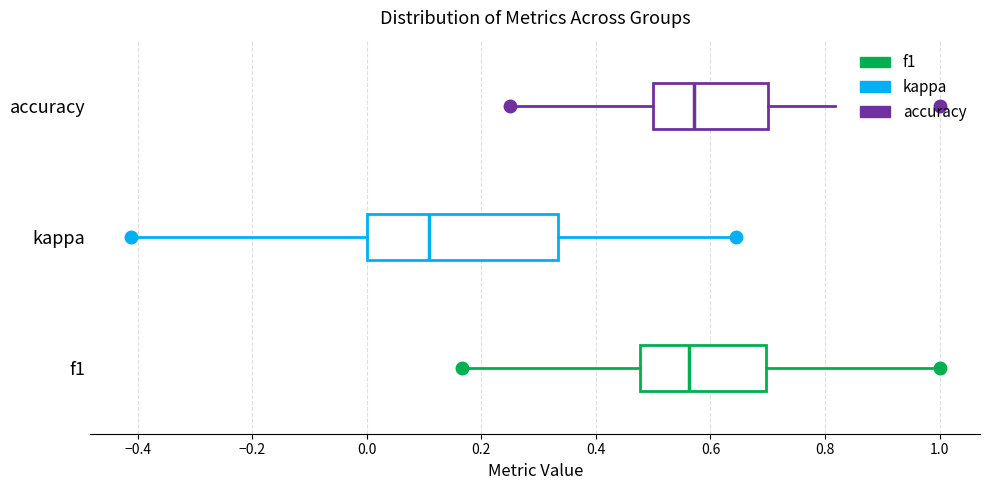

Where is the left edge of the box for kappa on the x-axis? The values are not printed on the chart, so give them approximately, as read against the axis.

0.00